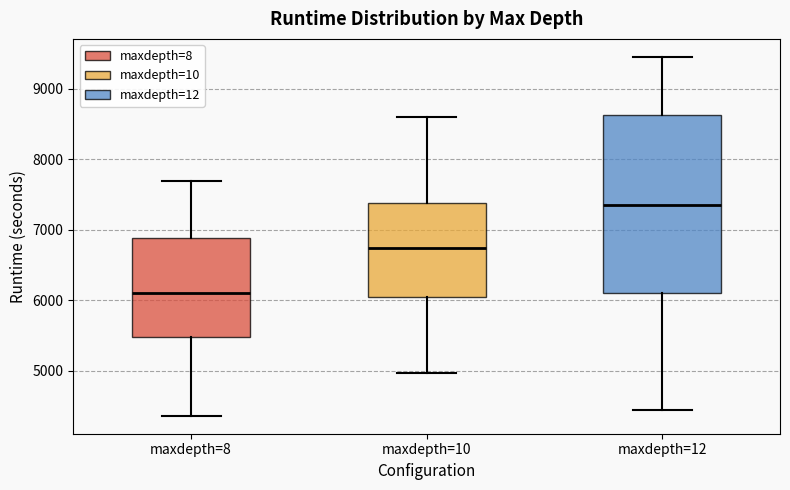

Where does the median line of the box for maxdepth=10 sit on the y-axis? The values are not printed on the chart, so give them approximately, as read against the axis.

6700